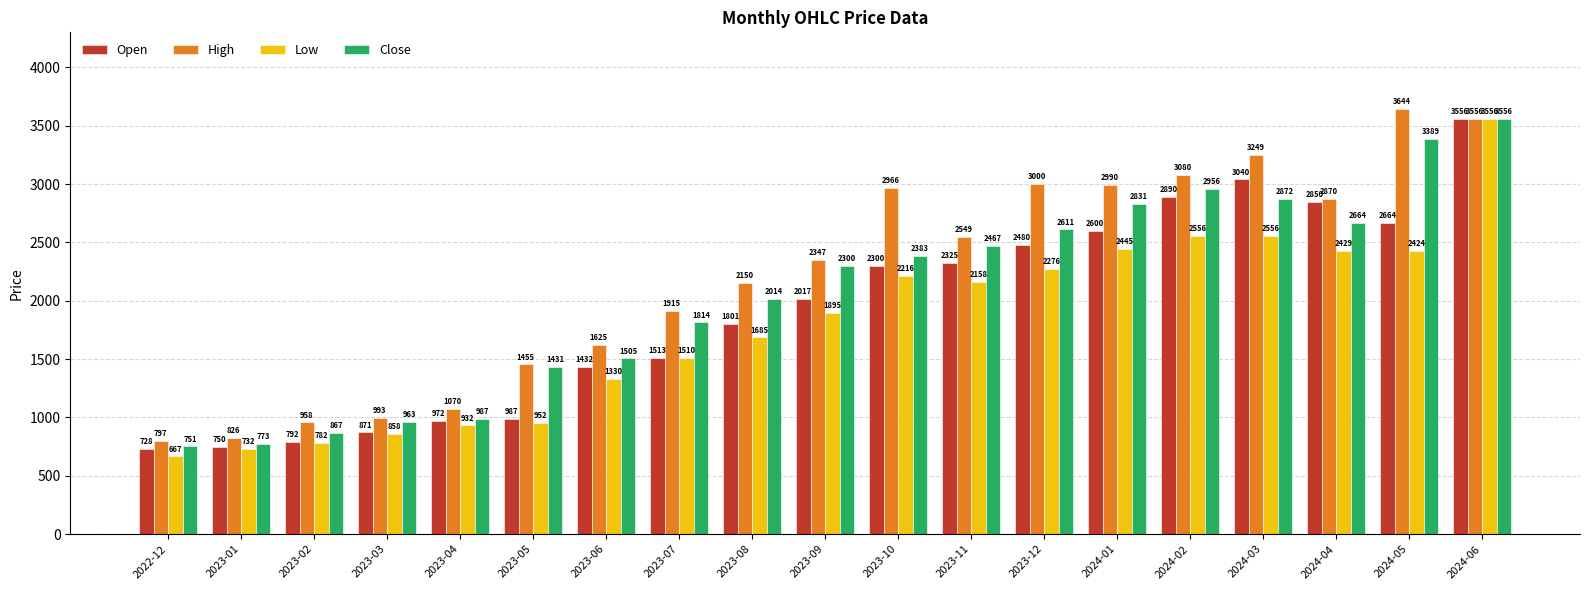

Between 2023-09 and 2024-04, which series saw the biggest shift?

Open